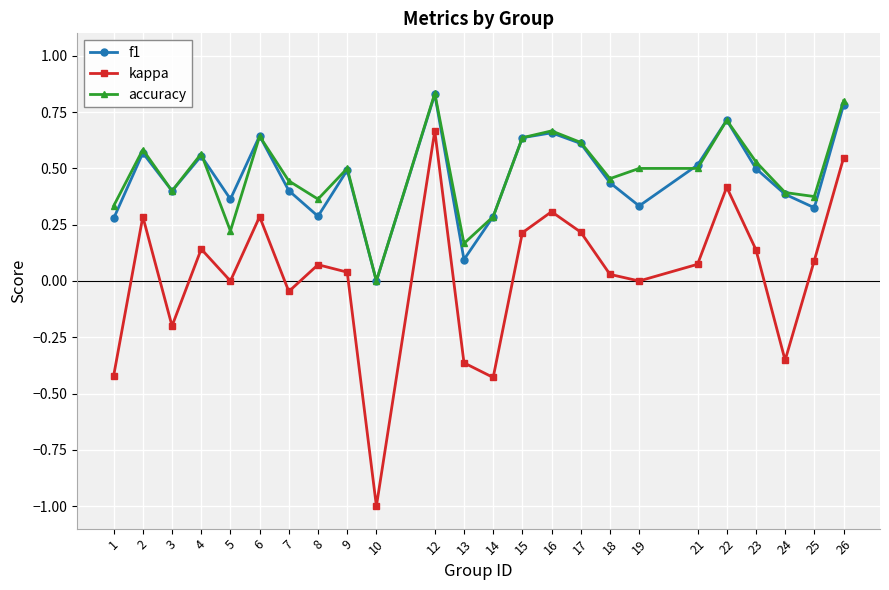

True or false: f1 has a value of 0.4 at 7.

True